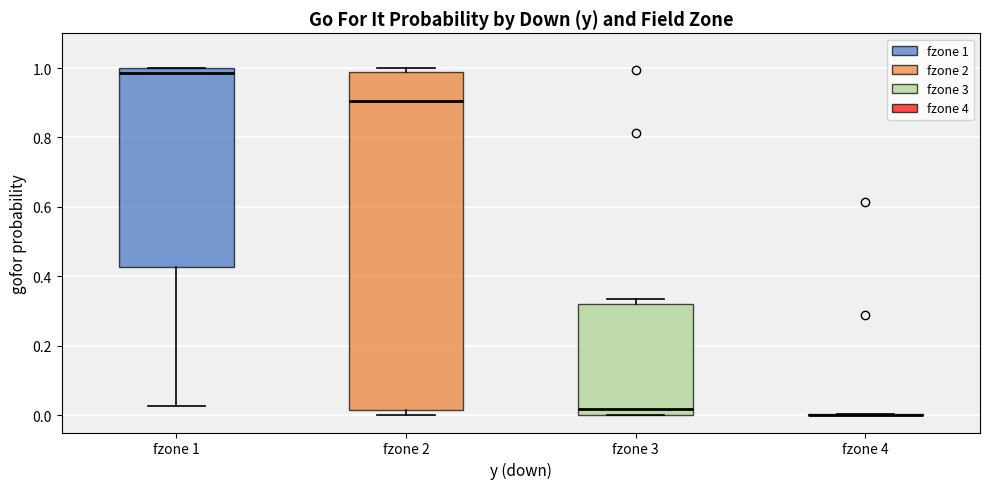

Reading left to right, read every box against the y-axis: the position of its median line, the range the box covers, and the ends of its whiskers. The values are not printed on the chart, so give them approximately, as read against the axis.

fzone 1: median 0.98, box 0.42 to 1.00, whiskers 0.02 to 1.00
fzone 2: median 0.90, box 0.02 to 0.98, whiskers 0.00 to 1.00
fzone 3: median 0.02, box 0.00 to 0.32, whiskers 0.00 to 0.34
fzone 4: box collapsed to a line at 0.00, whiskers 0.00 to 0.00